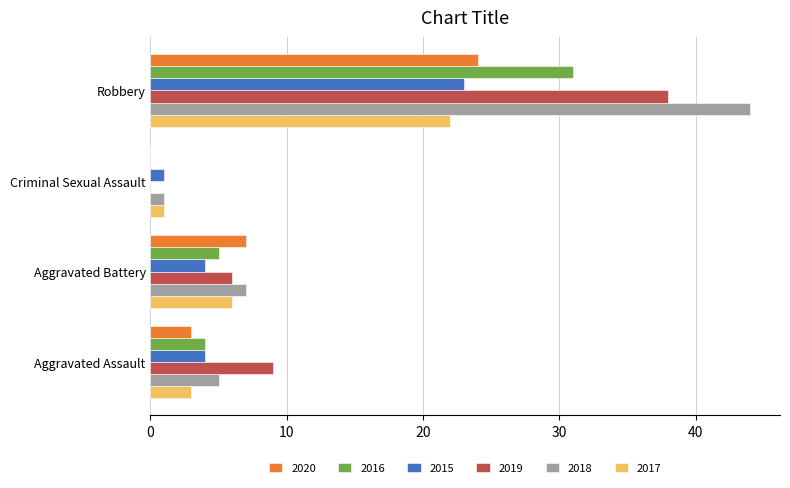

The value of 2020 at Criminal Sexual Assault is 10. True or false?

False